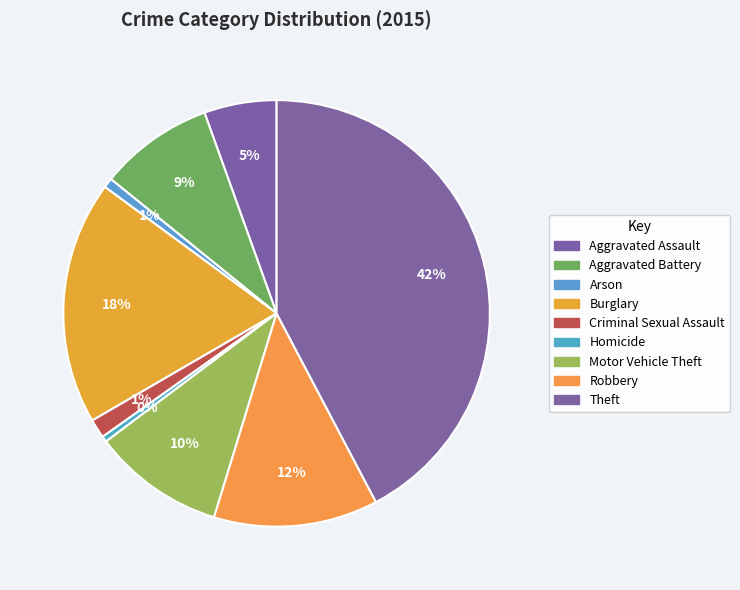

How many segments does this pie chart have?

9